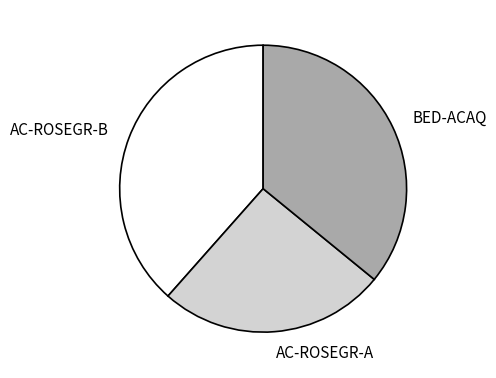

Combined, do BED-ACAQ and AC-ROSEGR-B account for over 50%?

Yes